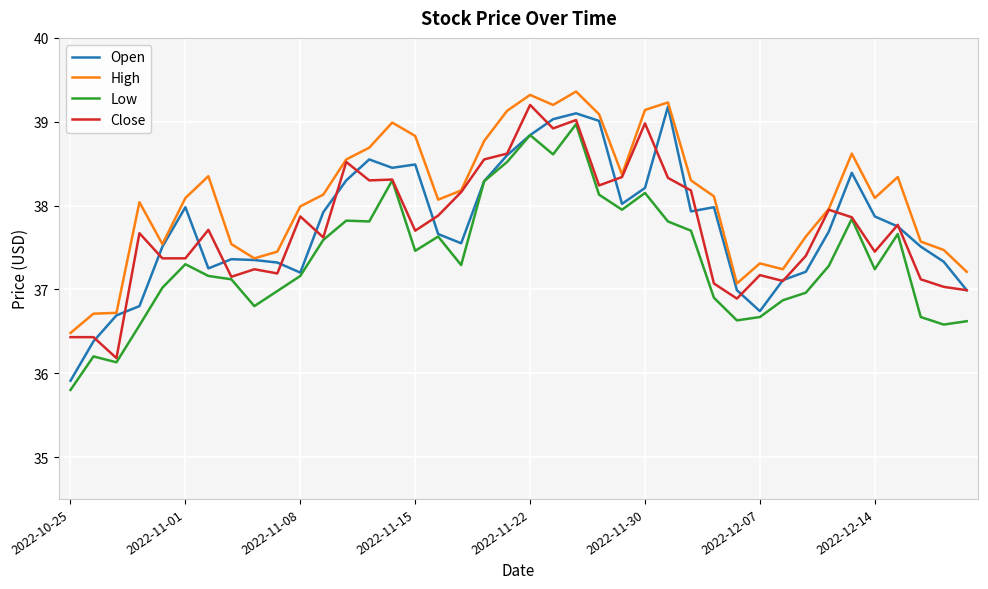

Which series has the largest total across all categories?

High